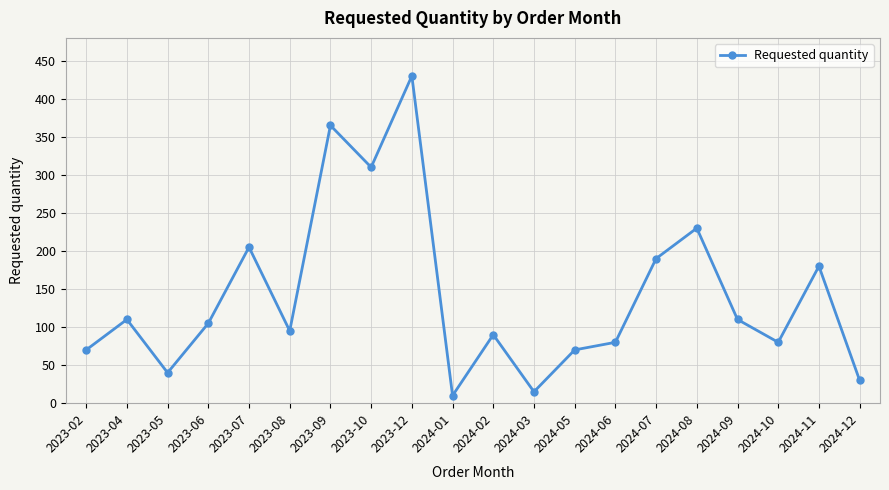

True or false: the data shows 132 at 2024-06.

False